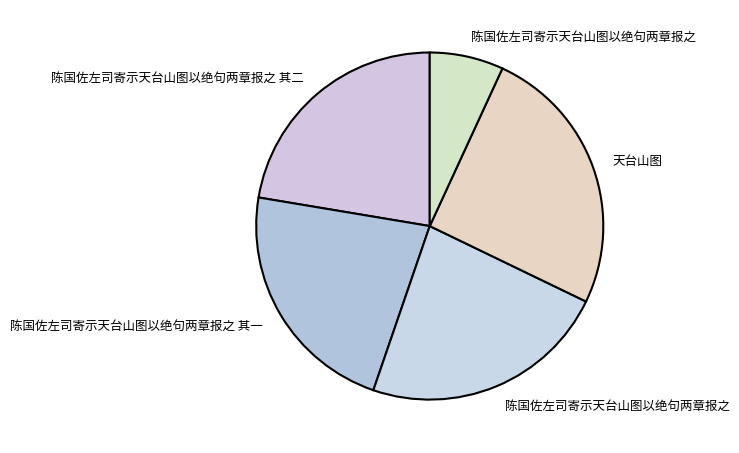

Count the number of slices in the pie.

5